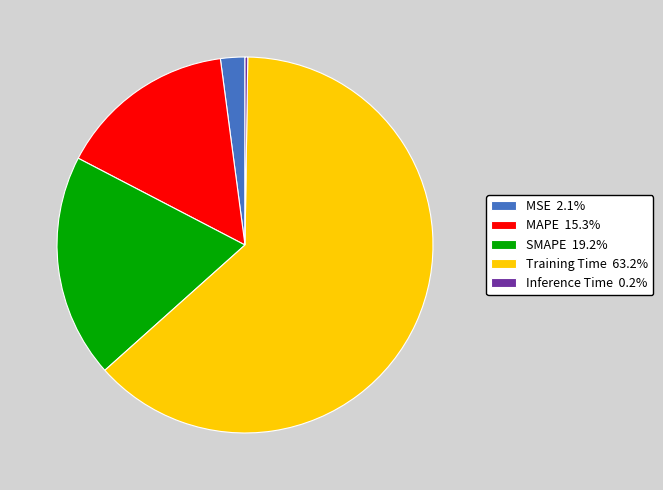

Does any single category account for the majority?

Yes